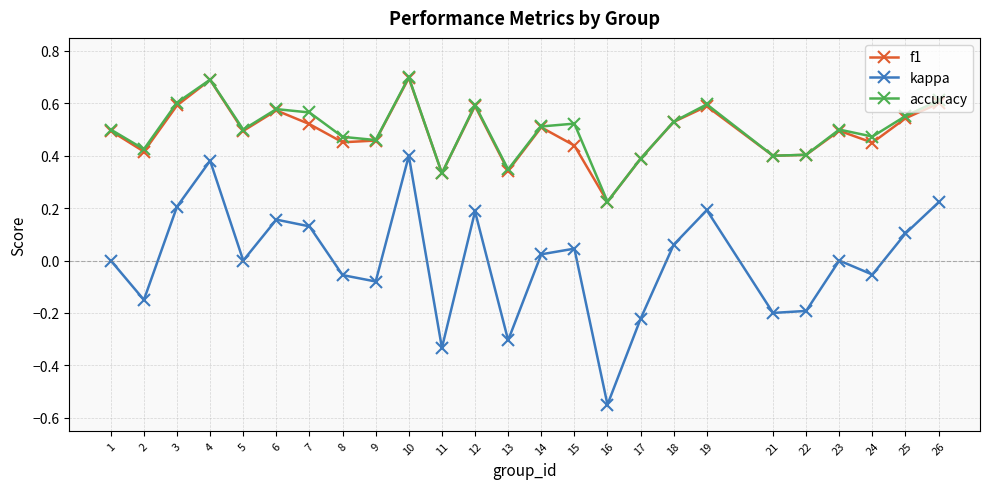

What is the greatest value displayed?

0.7